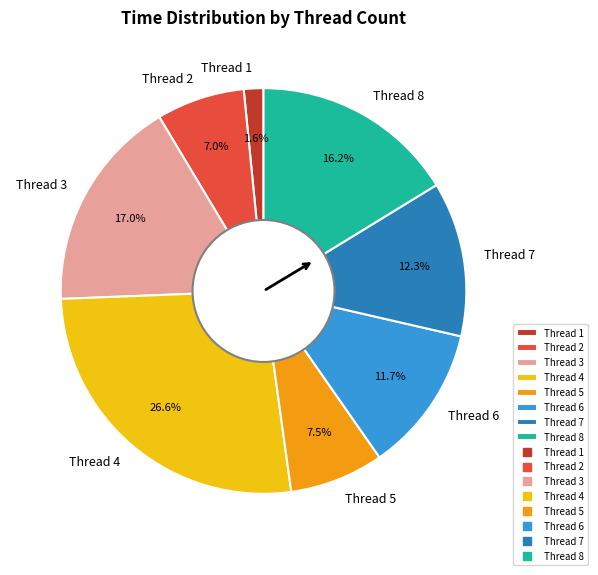

To the nearest percent, what is the difference between the largest and smallest slice percentages?

25%